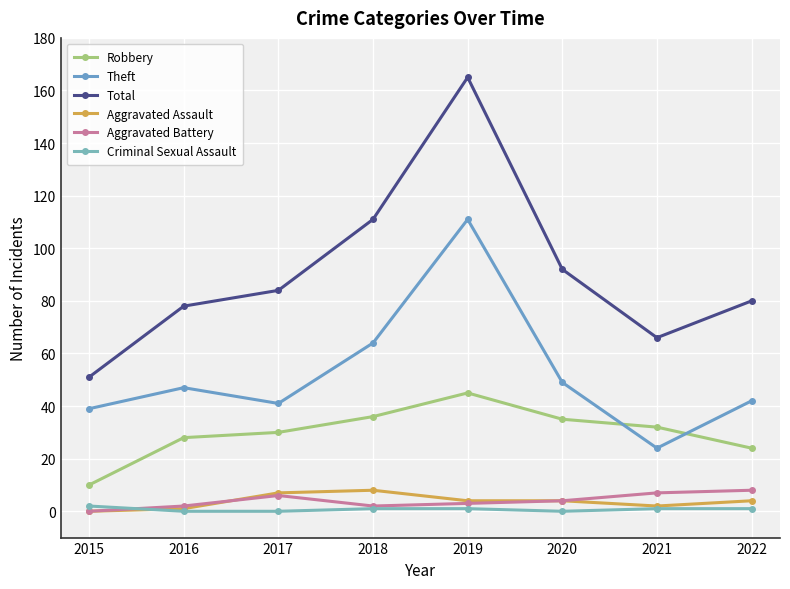

What is the value of the Robbery point at the 7th from the left?

32